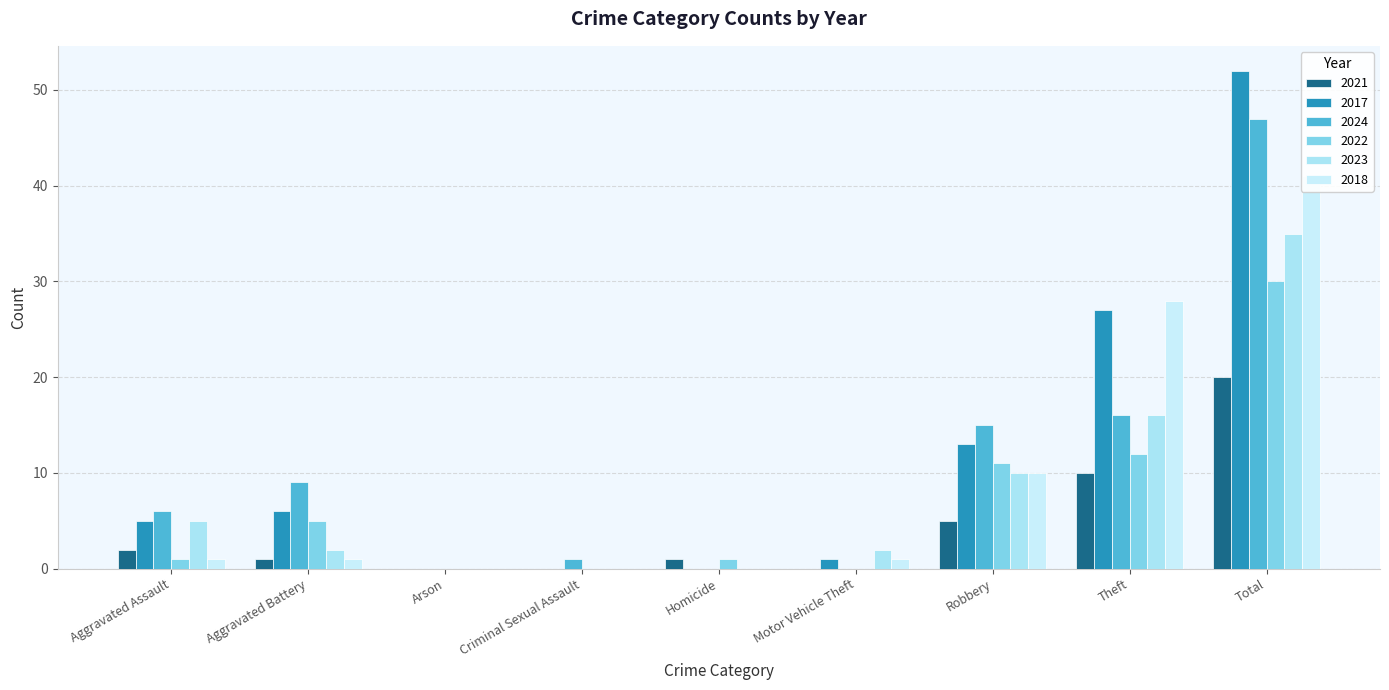

Rank the categories by 2022 value from highest to lowest.

Total, Theft, Robbery, Aggravated Battery, Aggravated Assault, Homicide, Arson, Criminal Sexual Assault, Motor Vehicle Theft